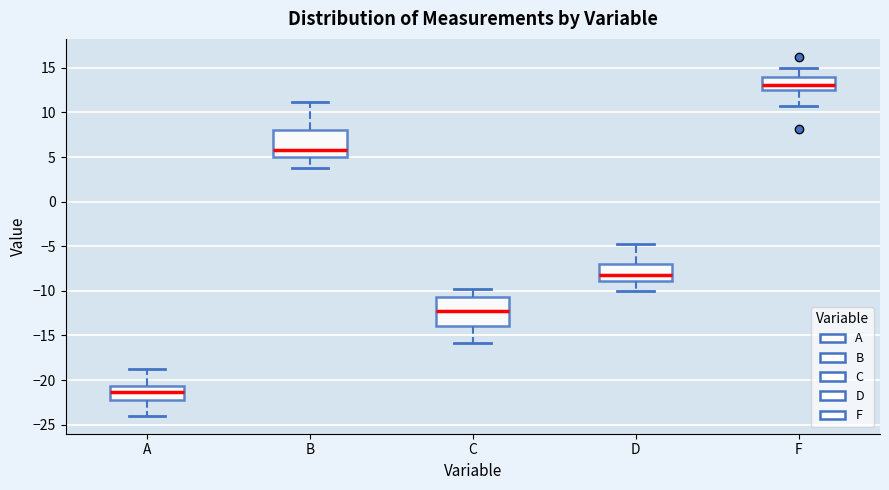

Reading left to right, read every box against the y-axis: the position of its median line, the range the box covers, and the ends of its whiskers. The values are not printed on the chart, so give them approximately, as read against the axis.

A: median -21.5, box -22.5 to -20.5, whiskers -24.0 to -19.0
B: median 6.0, box 5.0 to 8.0, whiskers 4.0 to 11.0
C: median -12.0, box -14.0 to -10.5, whiskers -16.0 to -10.0
D: median -8.0, box -9.0 to -7.0, whiskers -10.0 to -5.0
F: median 13.0, box 12.5 to 14.0, whiskers 10.5 to 15.0